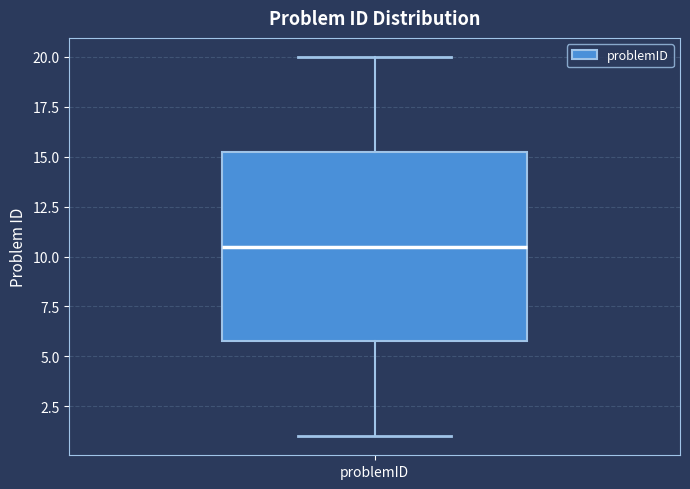

Read this box plot against the y-axis: the position of the median line, the range covered by the box, and the ends of both whiskers. The values are not printed on the chart, so give them approximately, as read against the axis.

median 10.5, box 6.0 to 15.5, whiskers 1.0 to 20.0